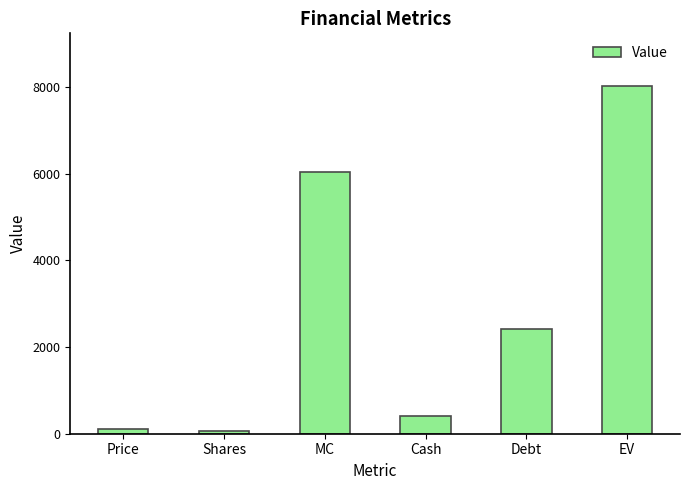

Count the number of data series in this chart.

1